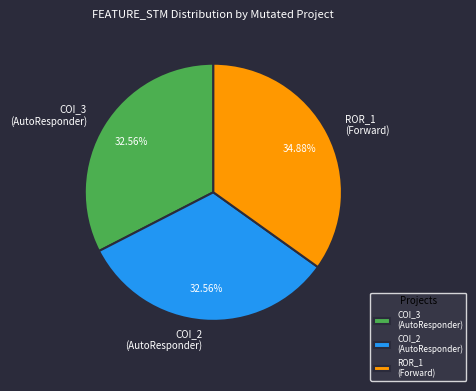

How many segments does this pie chart have?

3